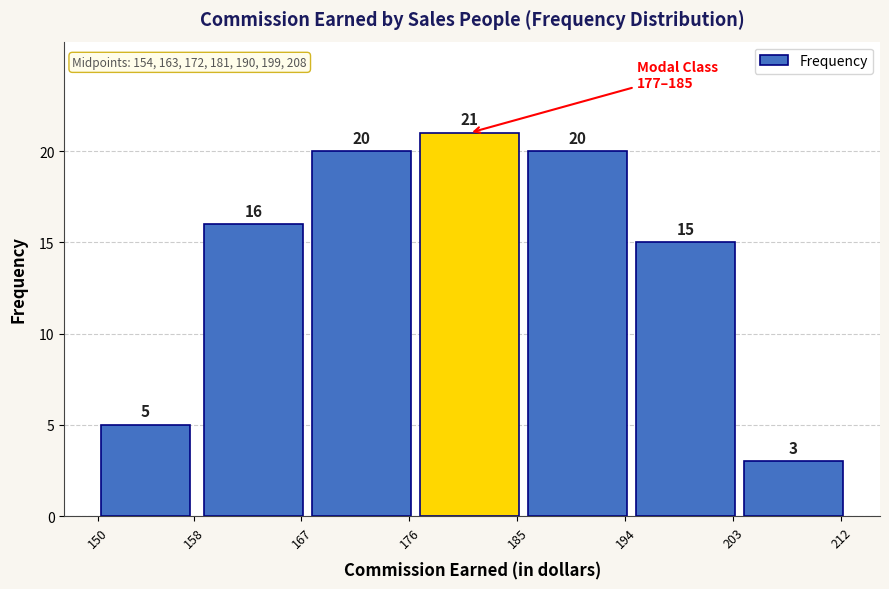

Reading left to right, what are all the values shown in this chart?

150=5	167=16	176=20	185=21	194=20	203=15	212=3